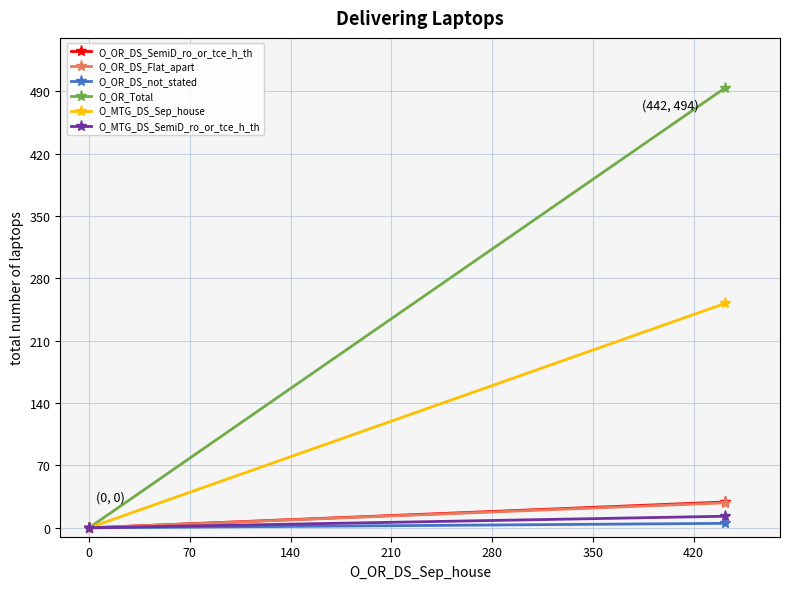

Is it true that O_MTG_DS_Sep_house equals 152 at 0?

False